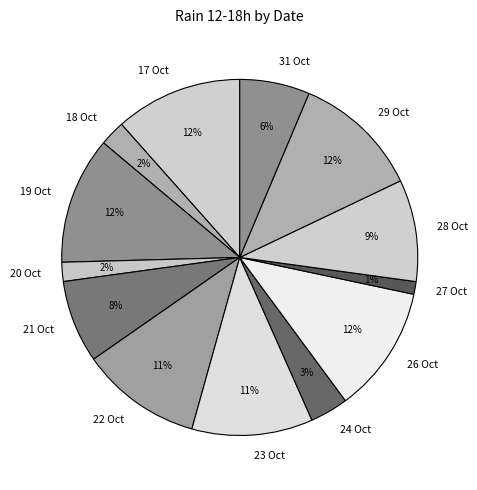

Which category has the smallest portion of the pie?

27 Oct